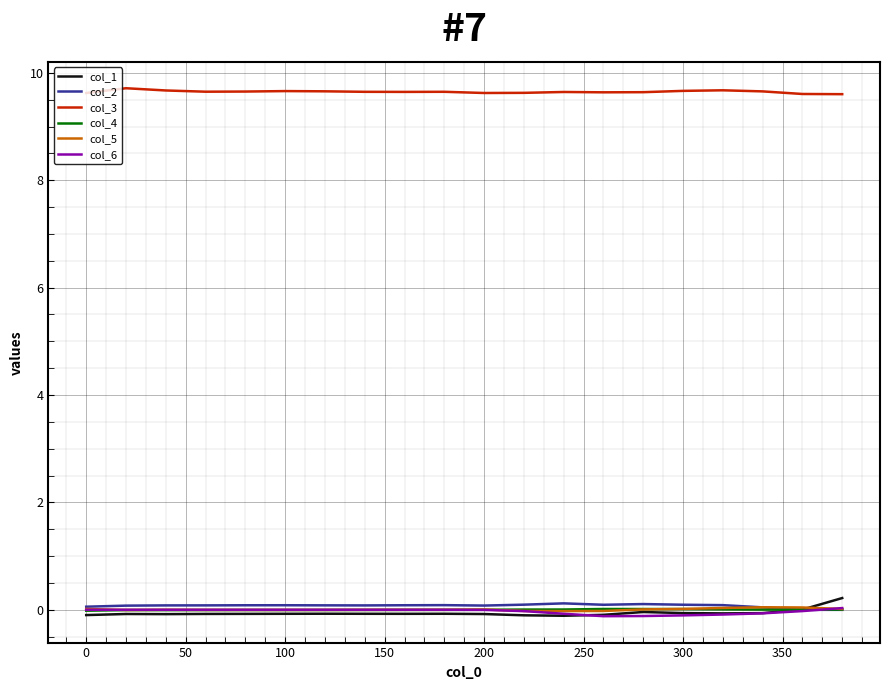

What are all the series names shown in the legend?

col_1, col_2, col_3, col_4, col_5, col_6